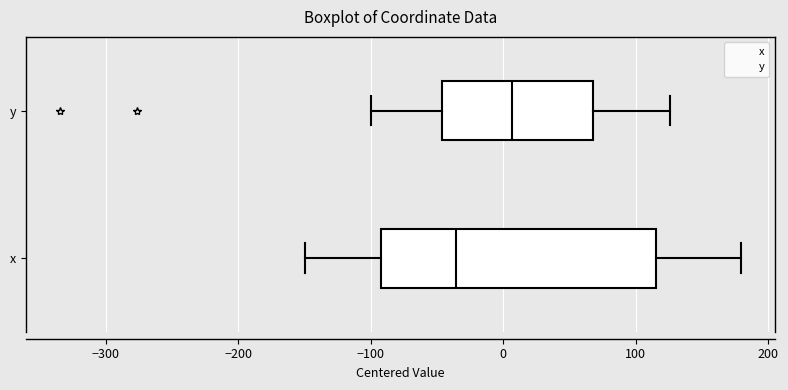

Reading bottom to top, read every box against the x-axis: the position of its median line, the range the box covers, and the ends of its whiskers. The values are not printed on the chart, so give them approximately, as read against the axis.

x: median -40, box -90 to 120, whiskers -150 to 180
y: median 10, box -50 to 70, whiskers -100 to 130